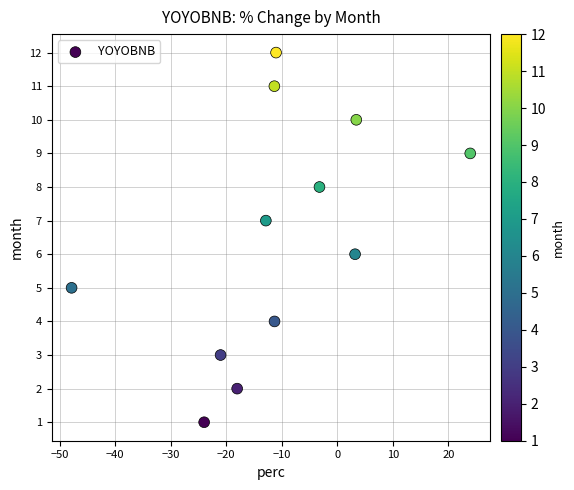

What is the range of Y values (max minus min)?

11